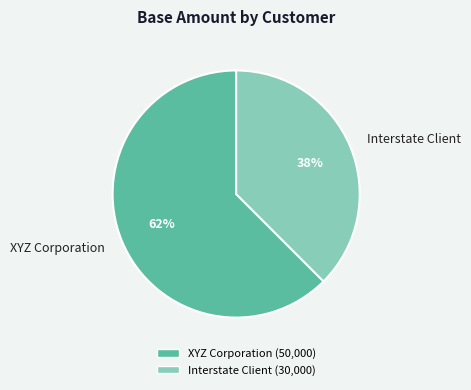

How many segments does this pie chart have?

2